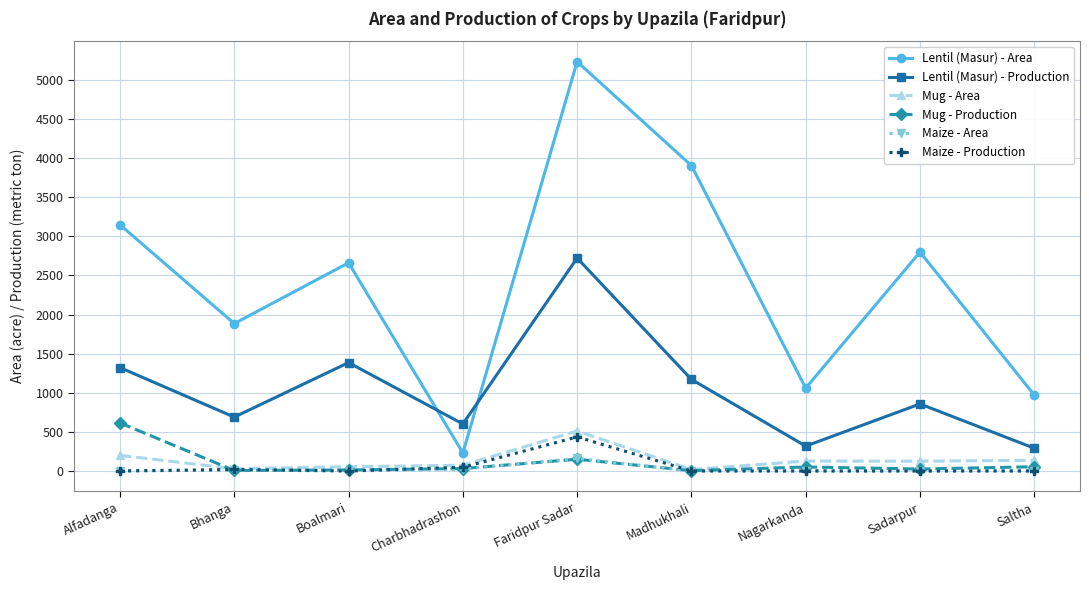

True or false: Maize - Area and Lentil (Masur) - Area cross at least once.

False